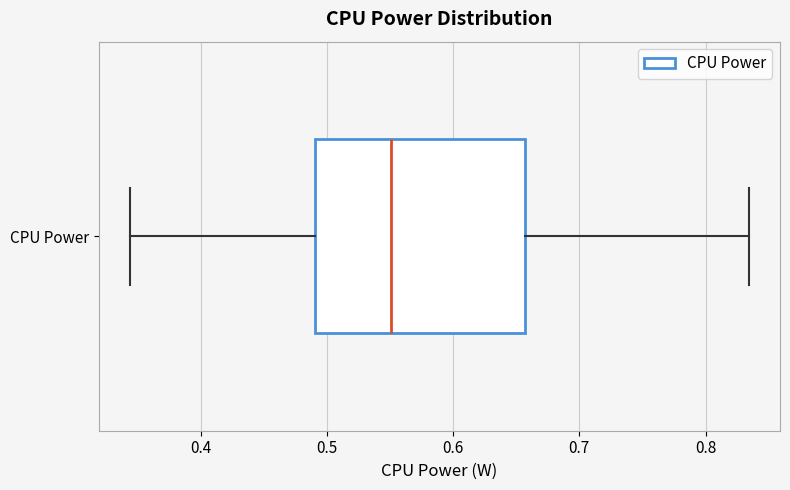

Where does the median line of the box for CPU Power sit on the x-axis? The values are not printed on the chart, so give them approximately, as read against the axis.

0.55